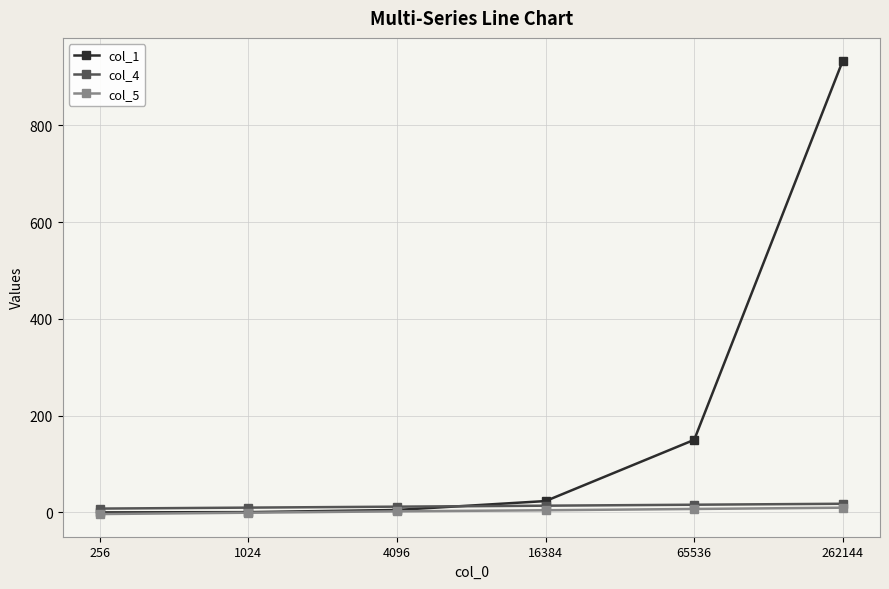

What value does the col_4 series have at 65536?

16.0